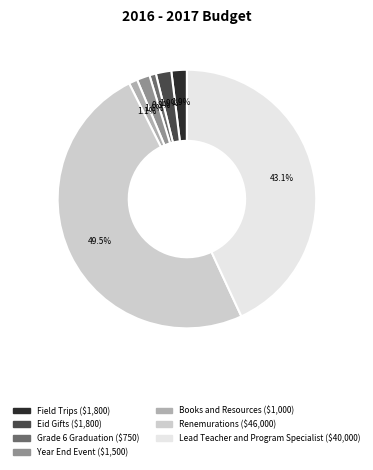

Which category has the biggest portion of the pie?

Renemurations